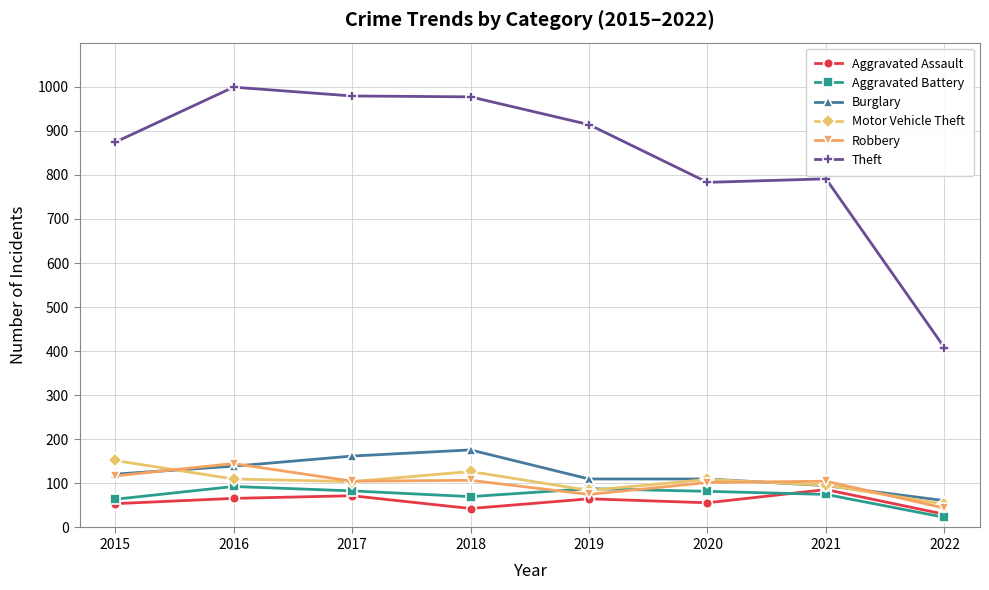

How many interior local valleys does the Aggravated Assault series have?

2